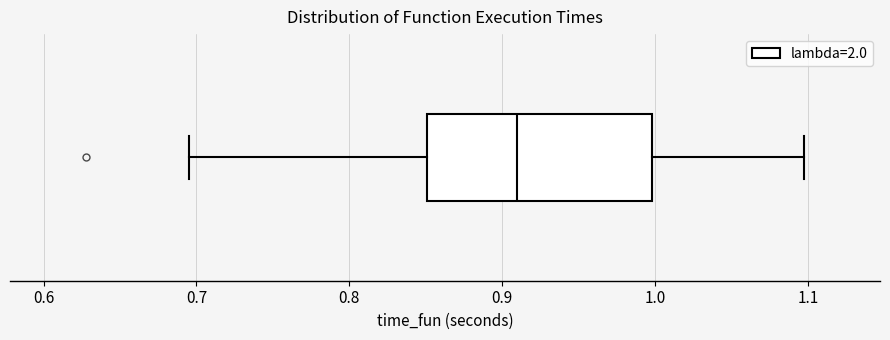

Read this box plot against the x-axis: the position of the median line, the range covered by the box, and the ends of both whiskers. The values are not printed on the chart, so give them approximately, as read against the axis.

median 0.91, box 0.85 to 1.00, whiskers 0.70 to 1.10